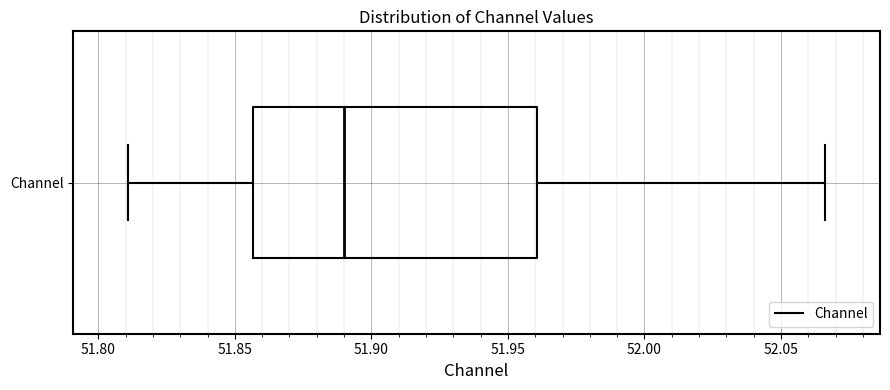

Transcribe this box plot: give where the median line is, the range the box spans, and where the two whiskers end, as read against the x-axis. The values are not printed on the chart, so give them approximately, as read against the axis.

median 51.890, box 51.855 to 51.960, whiskers 51.810 to 52.065